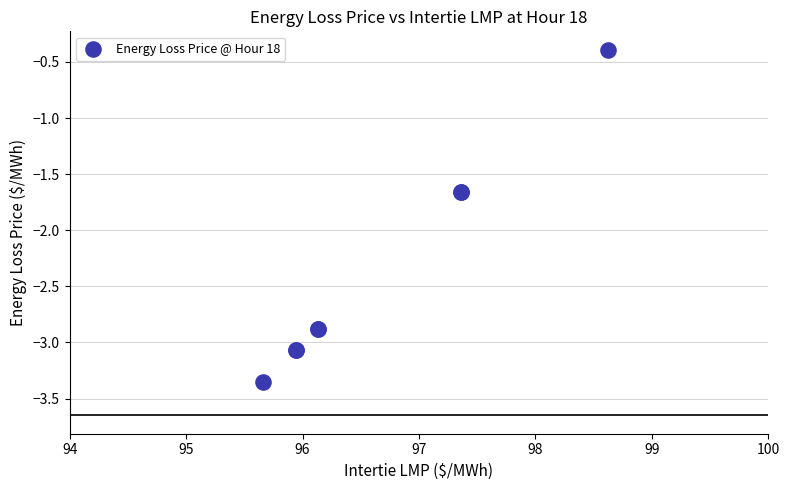

What Y value in the scatter plot is closest to -1?

-0.4